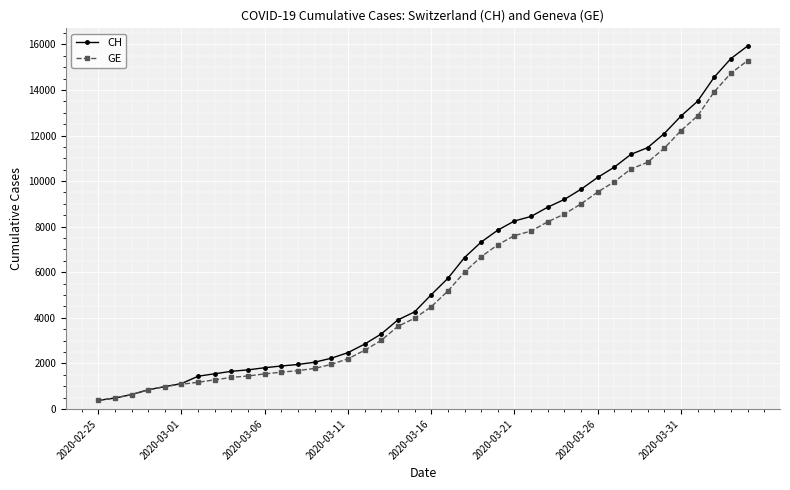

At how many categories does at least one series exceed 13274?

4